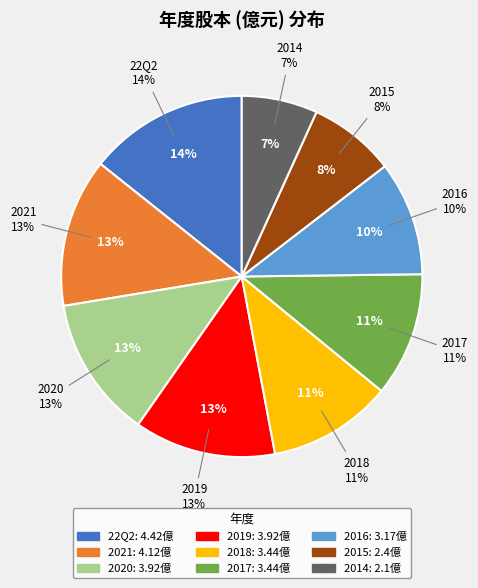

To the nearest percent, what percentage of the pie is 2015?

8%